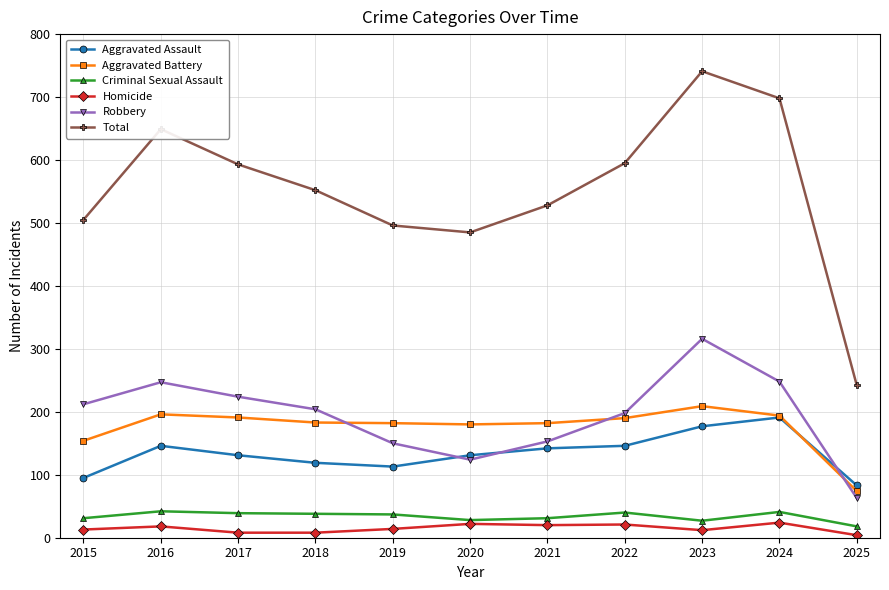

What is the sum of all Robbery values?

2139